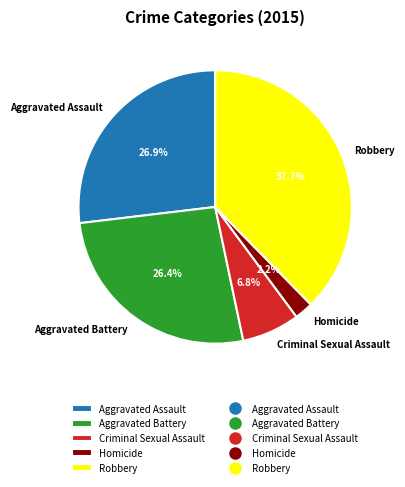

What is the smallest slice in the pie chart?

Homicide